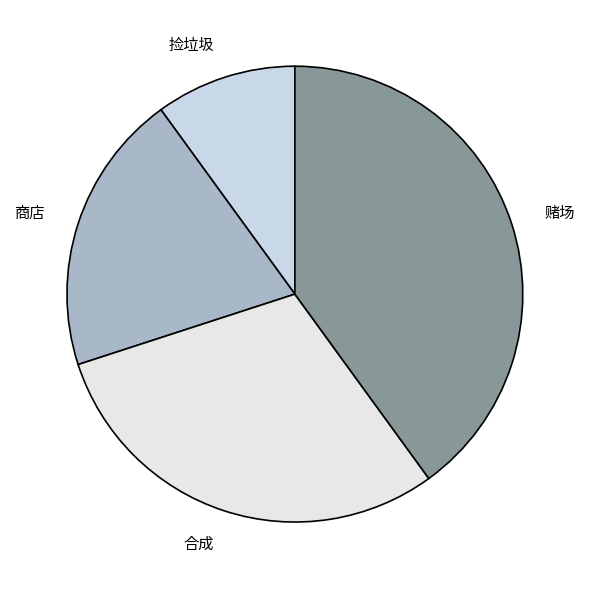

Approximately how many times larger is the value at 商店 compared to 赌场?

0.5